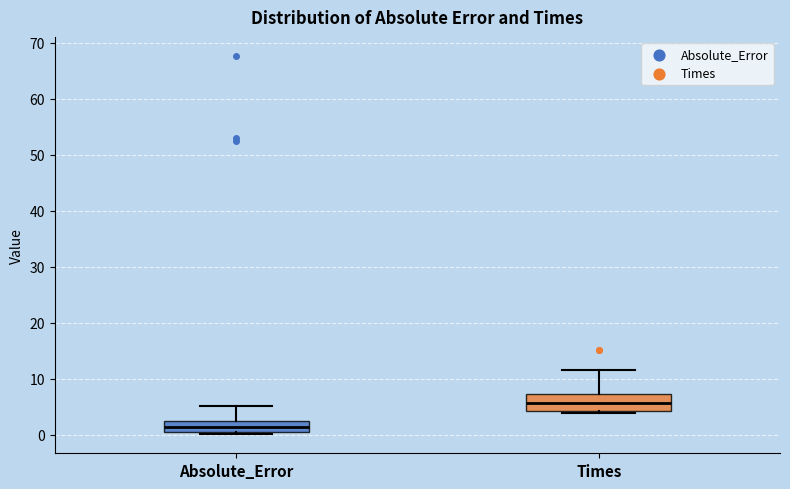

Where does the median line of the box for Times sit on the y-axis? The values are not printed on the chart, so give them approximately, as read against the axis.

6